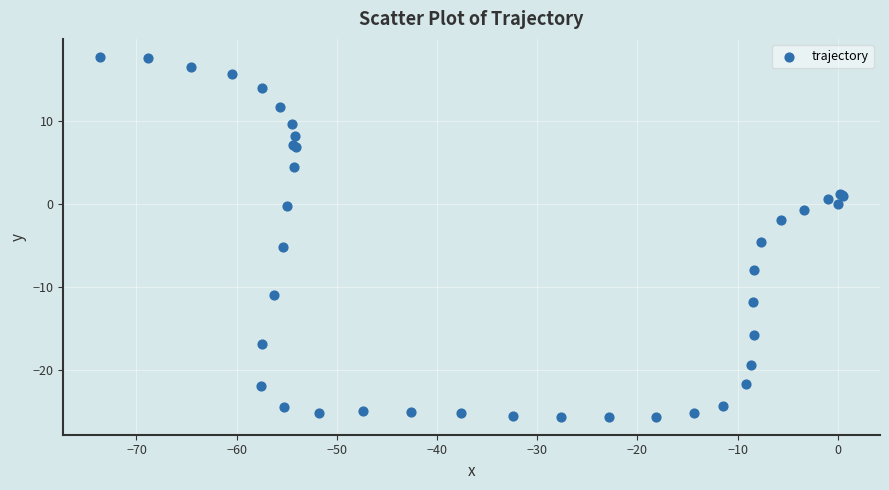

What Y value in the scatter plot is closest to -3?

-1.9